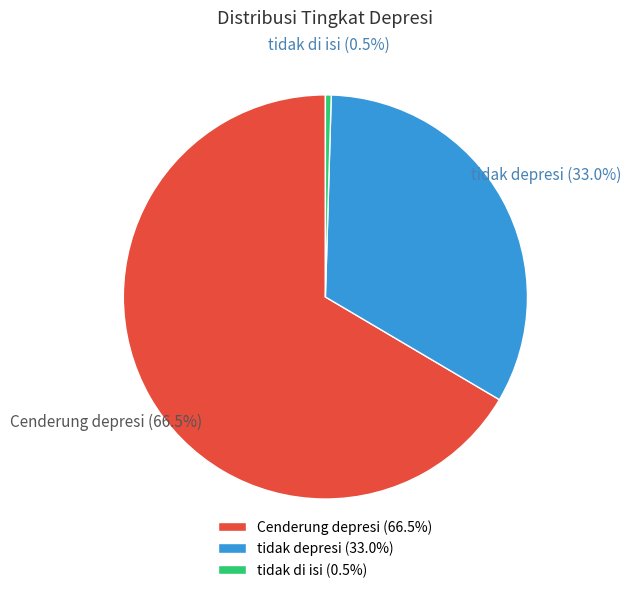

Is there any slice that represents more than half of the pie?

Yes